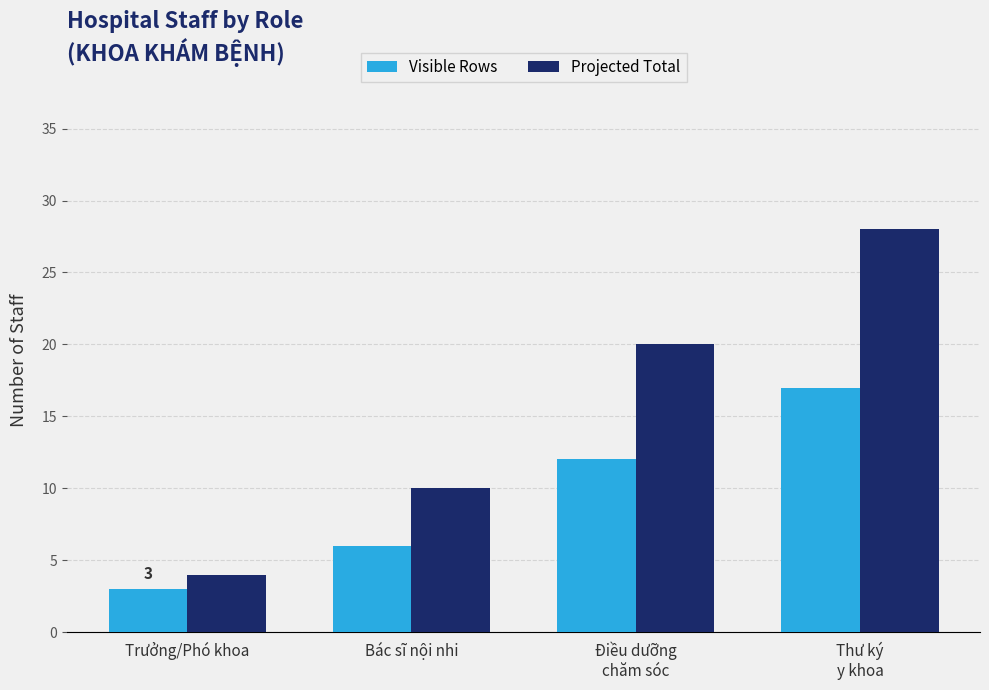

Reading right to left, transcribe all the data shown in this chart.

Visible Rows: Thư ký
y khoa=17	Điều dưỡng
chăm sóc=12	Bác sĩ nội nhi=6	Trưởng/Phó khoa=3
Projected Total: Thư ký
y khoa=28	Điều dưỡng
chăm sóc=20	Bác sĩ nội nhi=10	Trưởng/Phó khoa=4